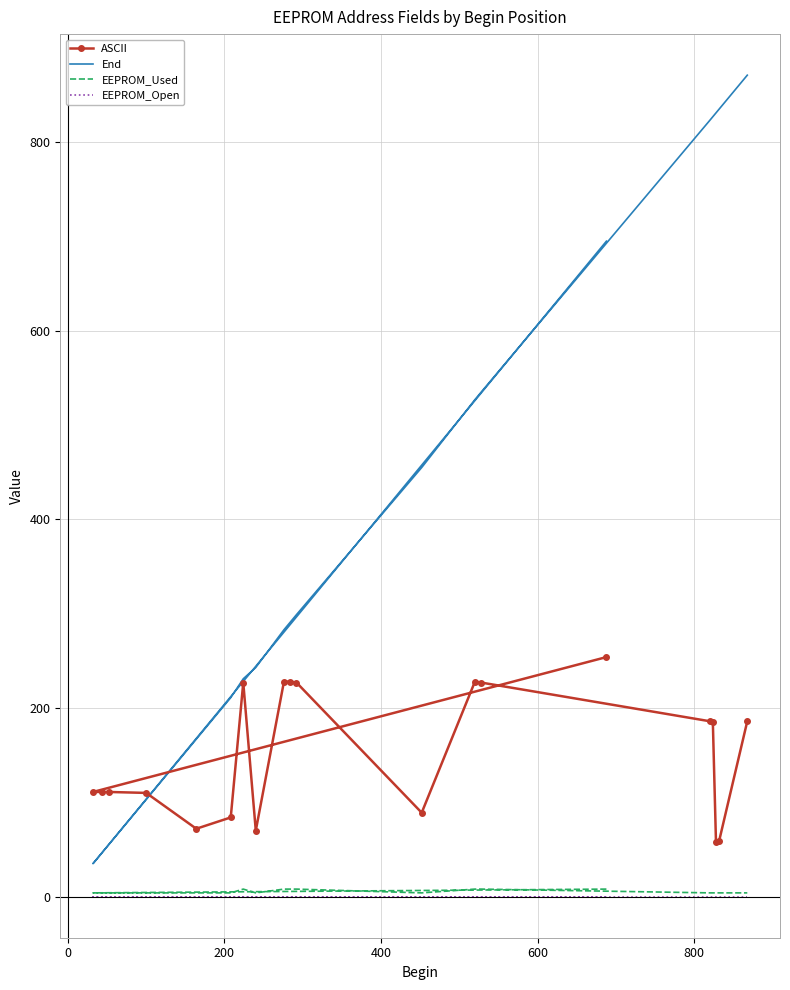

Rank the series by their maximum value, from lowest to highest.

EEPROM_Open, EEPROM_Used, ASCII, End